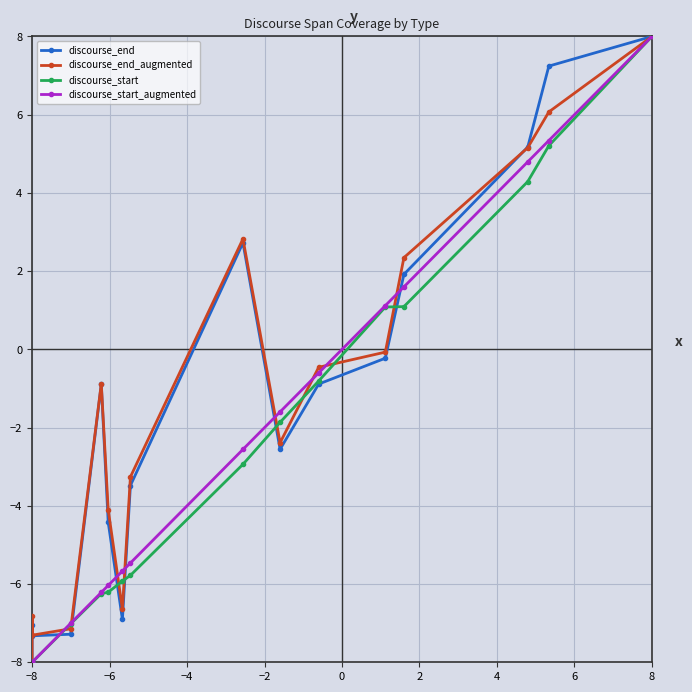

How many values in the discourse_start_augmented series exceed -2?

7